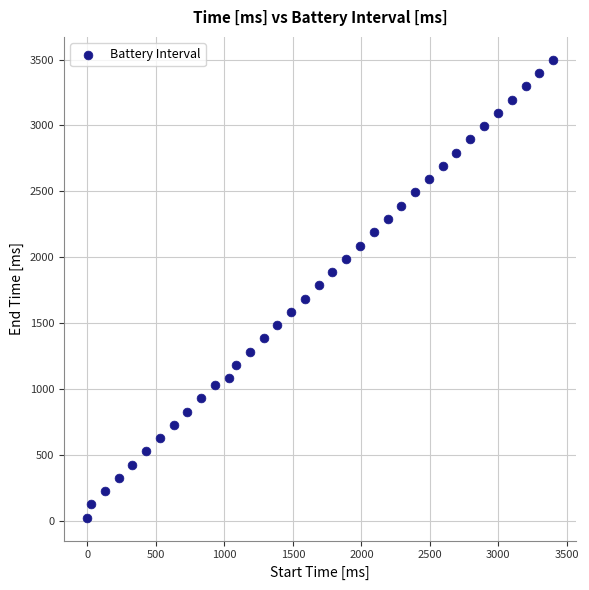

What is the range of X values (max minus min)?

3398